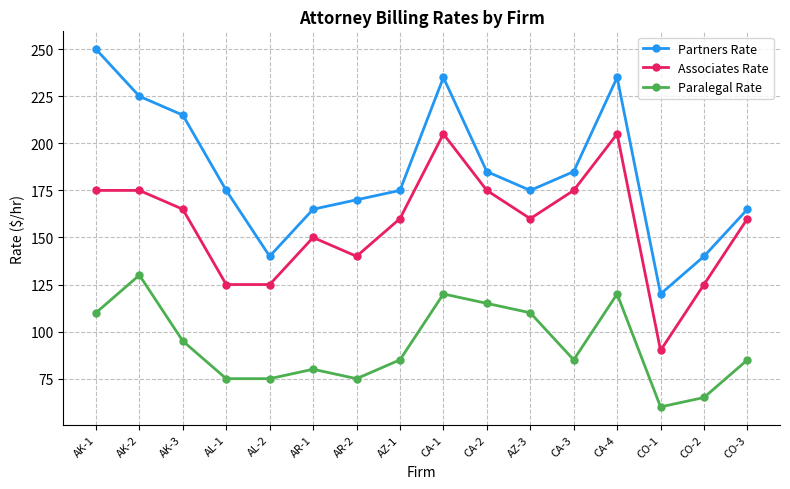

True or false: Paralegal Rate has more than 2 interior local peaks.

True